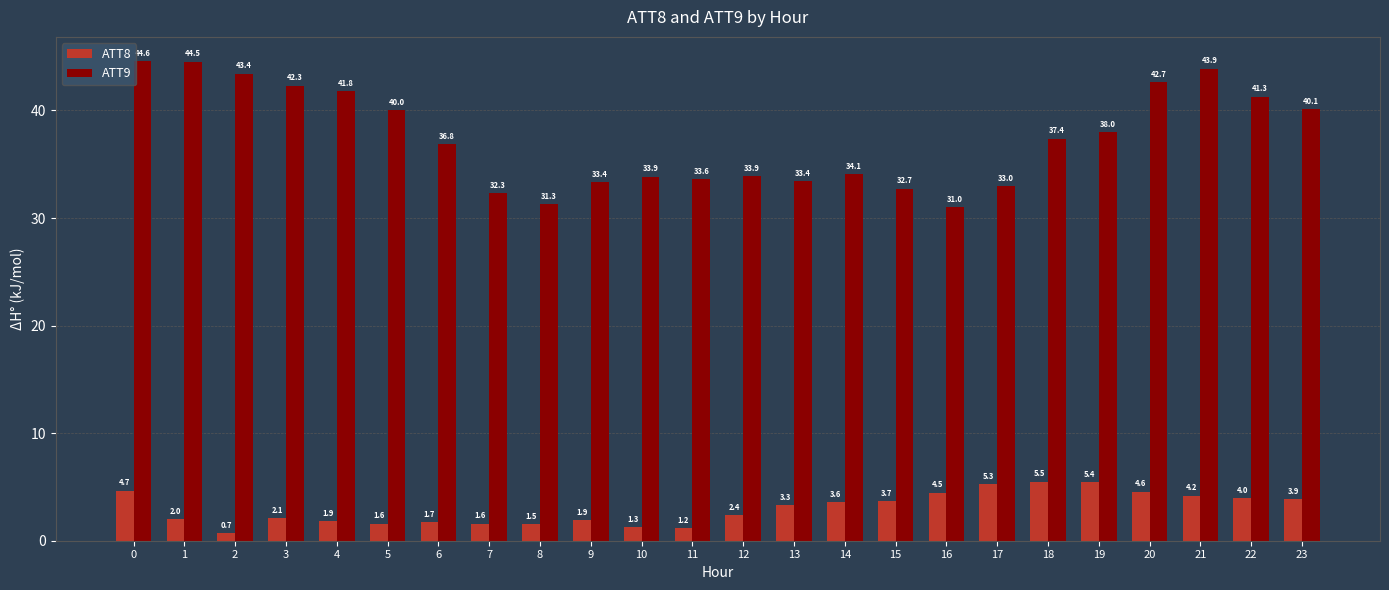

Reading left to right, list all the values displayed in this chart.

ATT8: 0=4.7	1=2.0	2=0.7	3=2.1	4=1.9	5=1.6	6=1.7	7=1.6	8=1.5	9=1.9	10=1.3	11=1.2	12=2.4	13=3.3	14=3.6	15=3.7	16=4.5	17=5.3	18=5.5	19=5.4	20=4.6	21=4.2	22=4.0	23=3.9
ATT9: 0=44.6	1=44.5	2=43.4	3=42.3	4=41.8	5=40.0	6=36.8	7=32.3	8=31.3	9=33.4	10=33.9	11=33.6	12=33.9	13=33.4	14=34.1	15=32.7	16=31.0	17=33.0	18=37.4	19=38.0	20=42.7	21=43.9	22=41.3	23=40.1